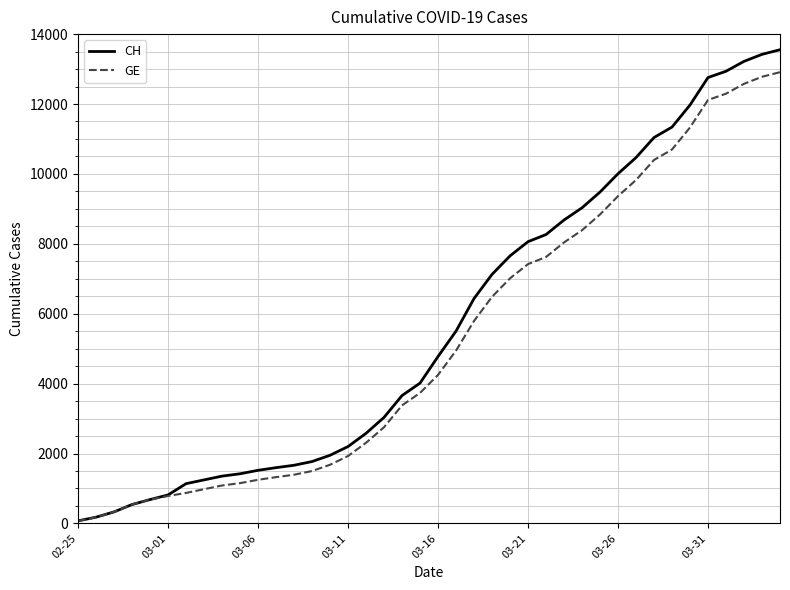

Which series has the largest range (max minus min)?

CH